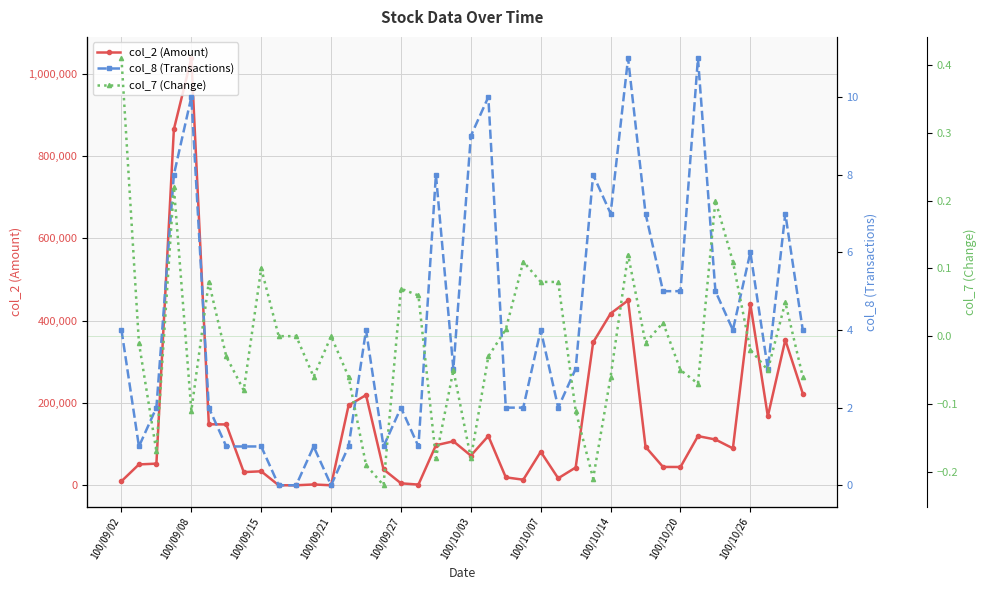

Which category has the highest value in the col_2 (Amount) series?

100/09/08